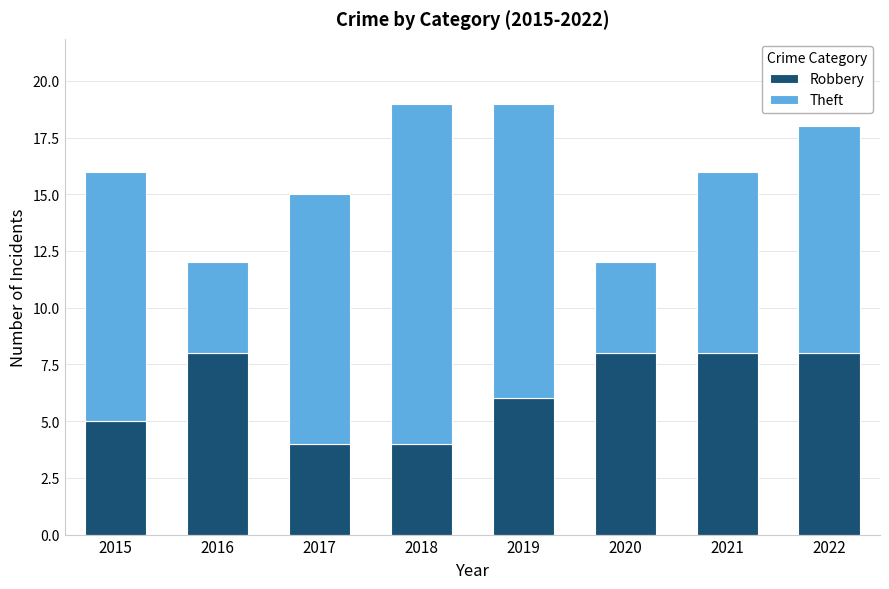

What is the value of the Robbery bar at the 4th from the left?

4